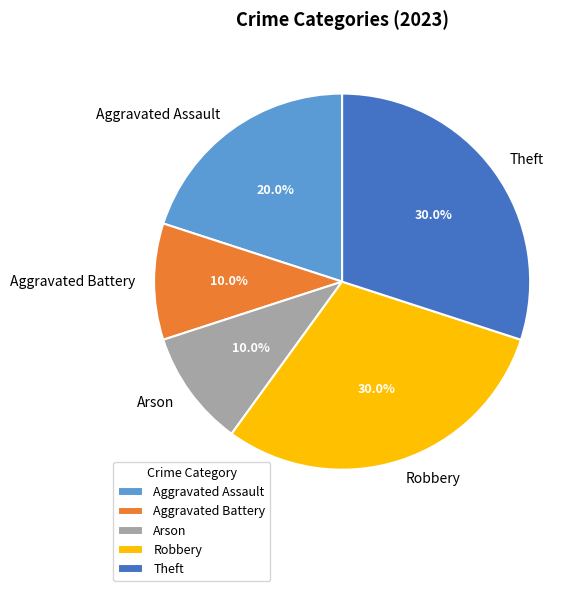

Is there a majority slice in this chart?

No